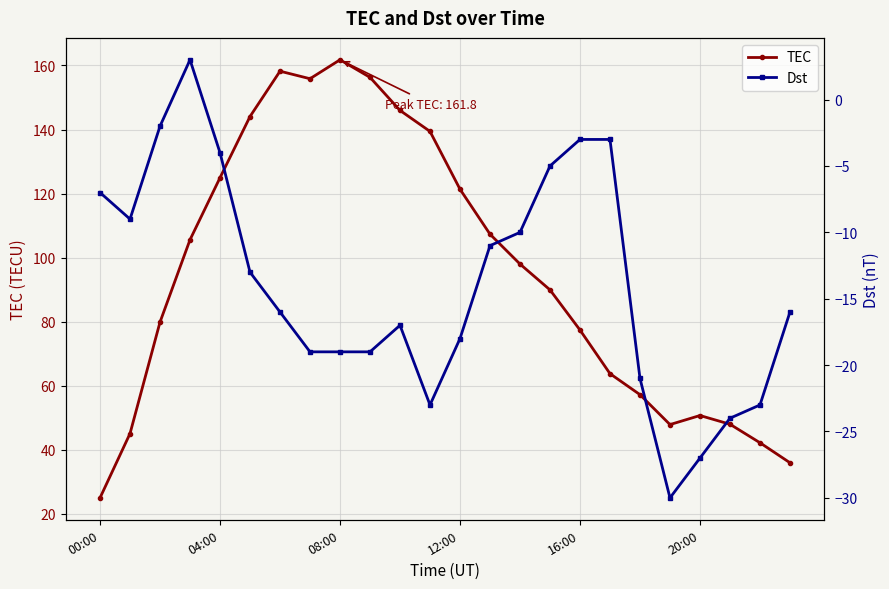

The value of TEC at 04:00 is 124.9. True or false?

True